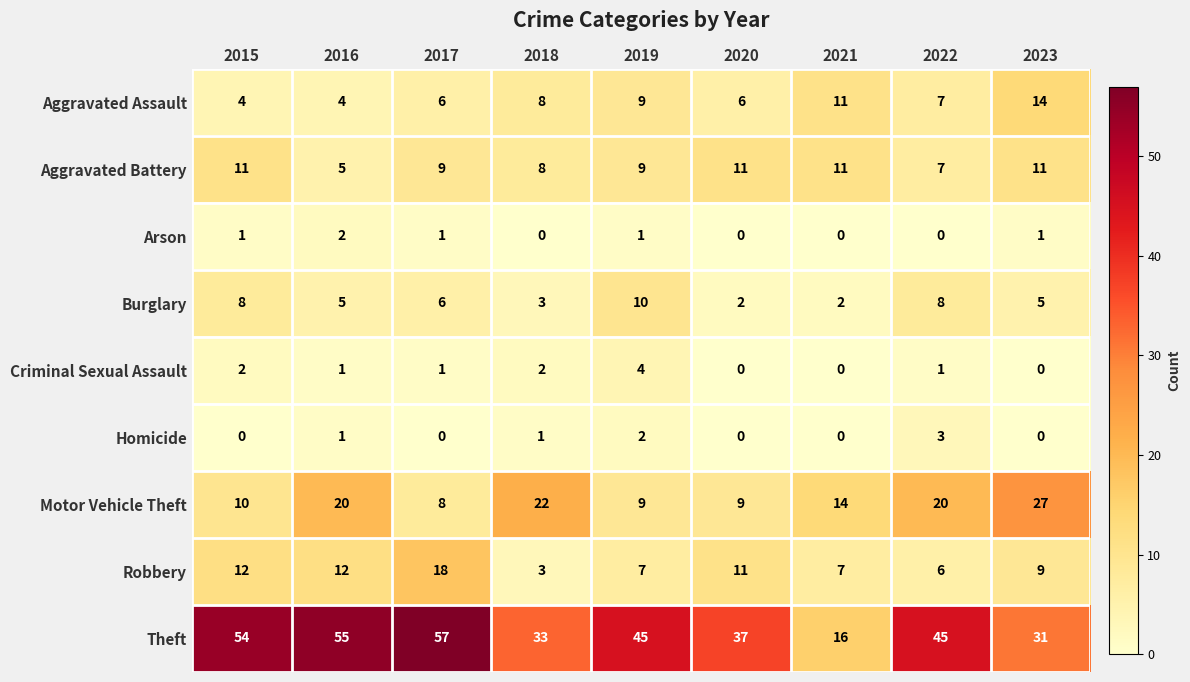

What is the greatest value displayed?

57